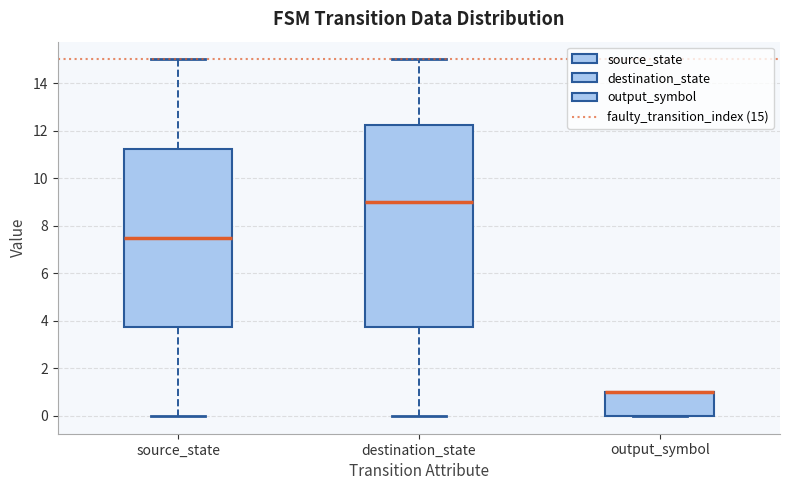

Which box is the tallest, from its lower edge to its upper edge?

destination_state